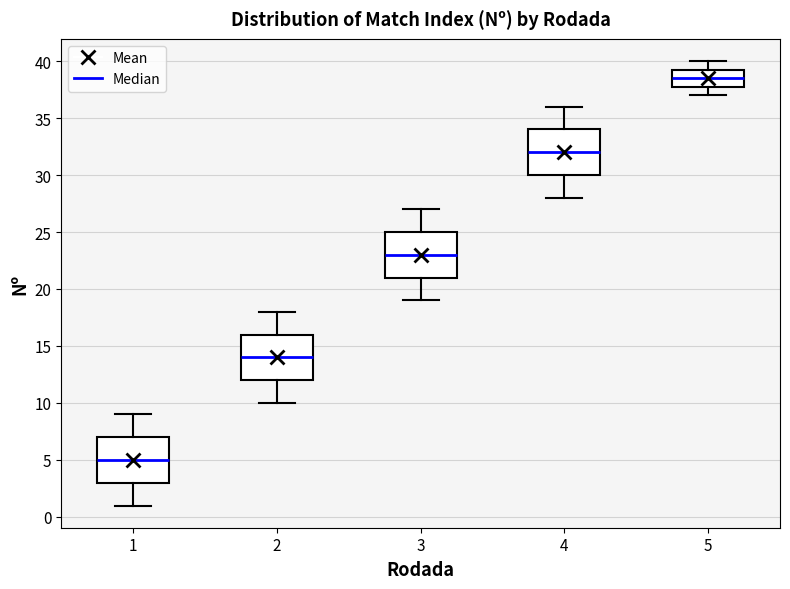

Where is the lower edge of the box at x = 3 on the y-axis? The values are not printed on the chart, so give them approximately, as read against the axis.

21.0